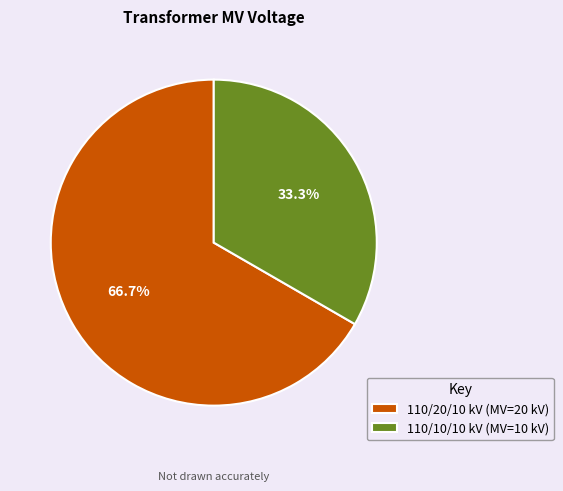

Rank the categories by value from highest to lowest.

110/20/10 kV (MV=20 kV), 110/10/10 kV (MV=10 kV)